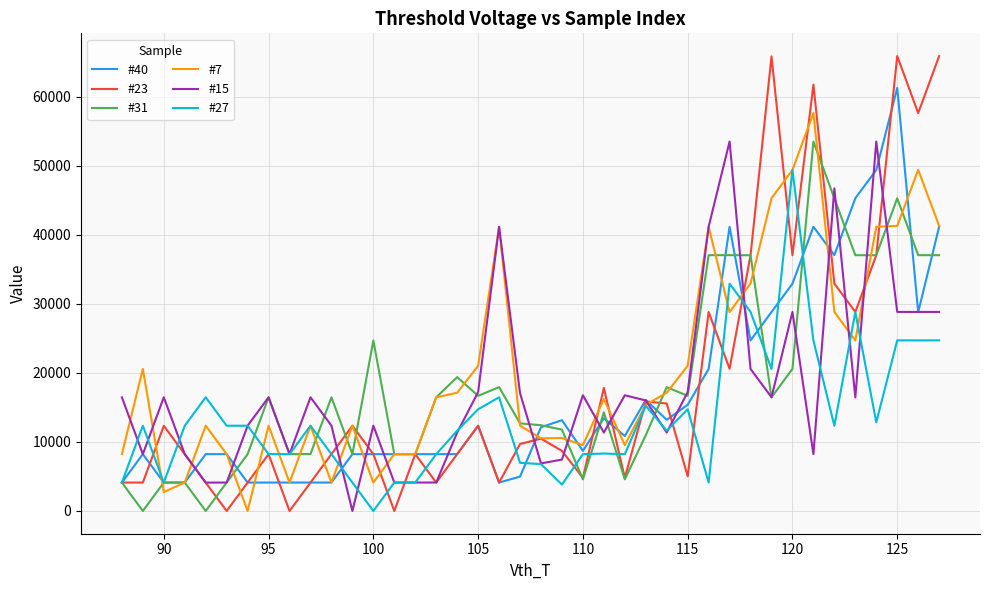

Which series has the largest range (max minus min)?

#23